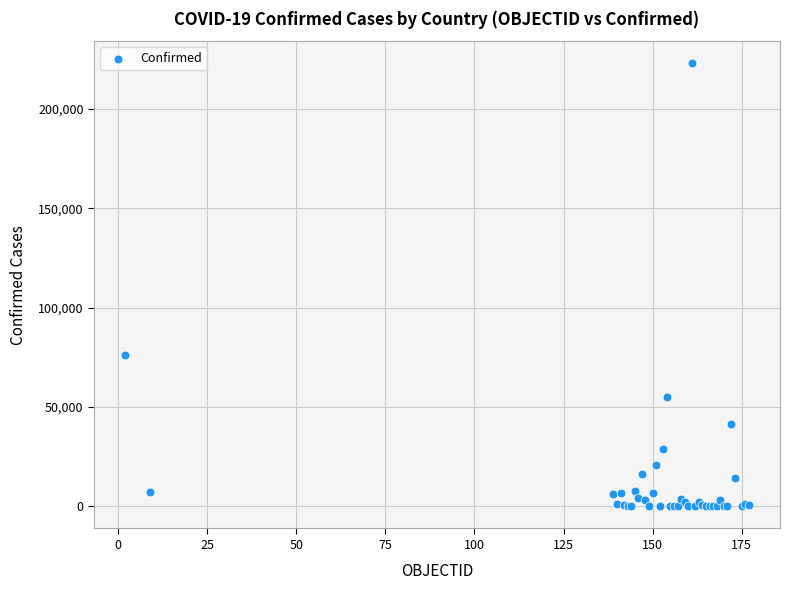

What Y value in the scatter plot is closest to 111446?

76036